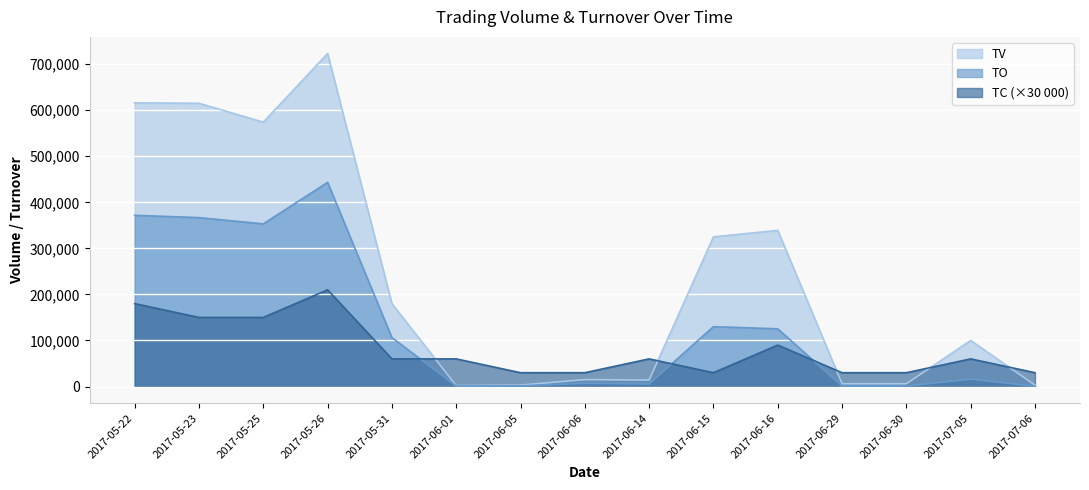

Rank the series by their average value, from lowest to highest.

TC (×30 000), TO, TV